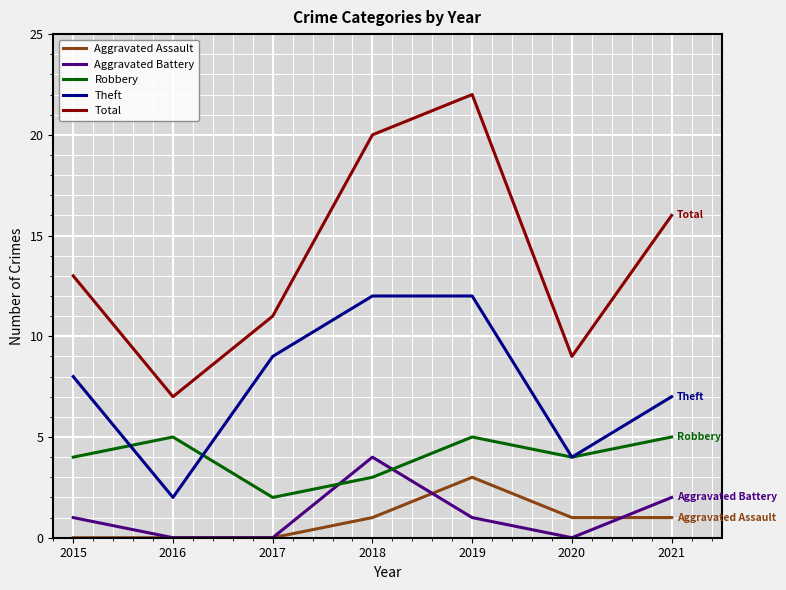

What is the total value across all series at 2019?

43